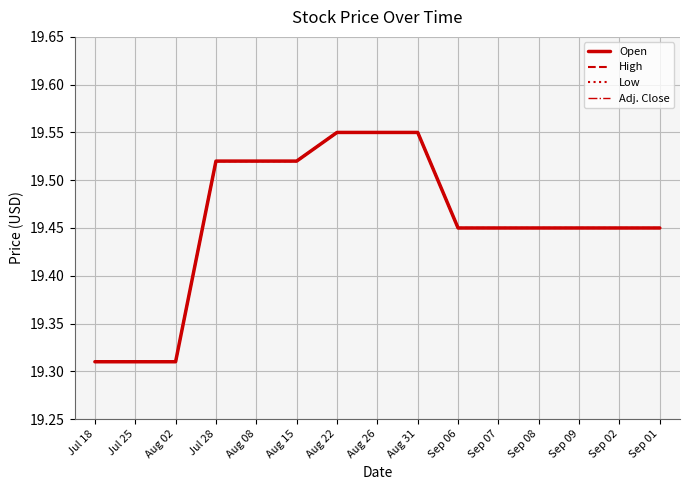

What is the label of the 14th point from the right?

Jul 25